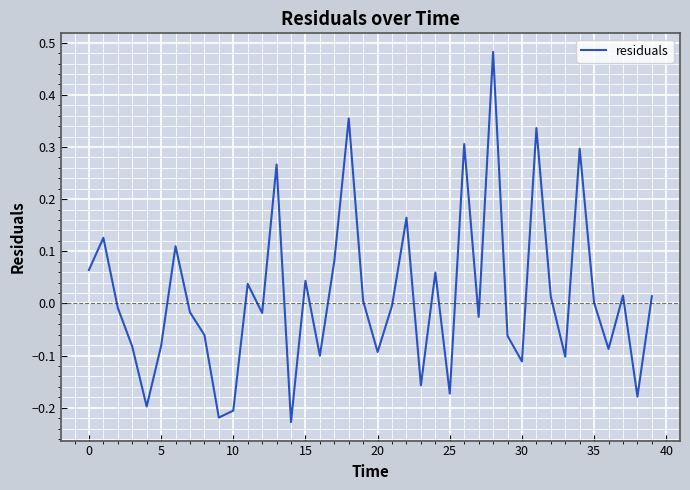

What is the difference between the maximum and minimum values?

0.7